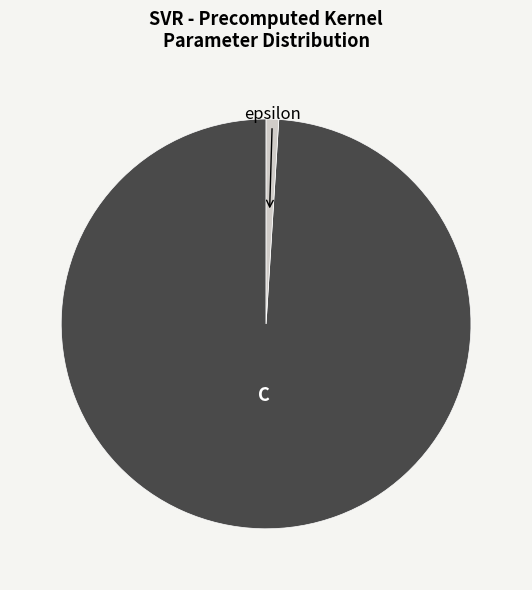

Count the number of slices in the pie.

2